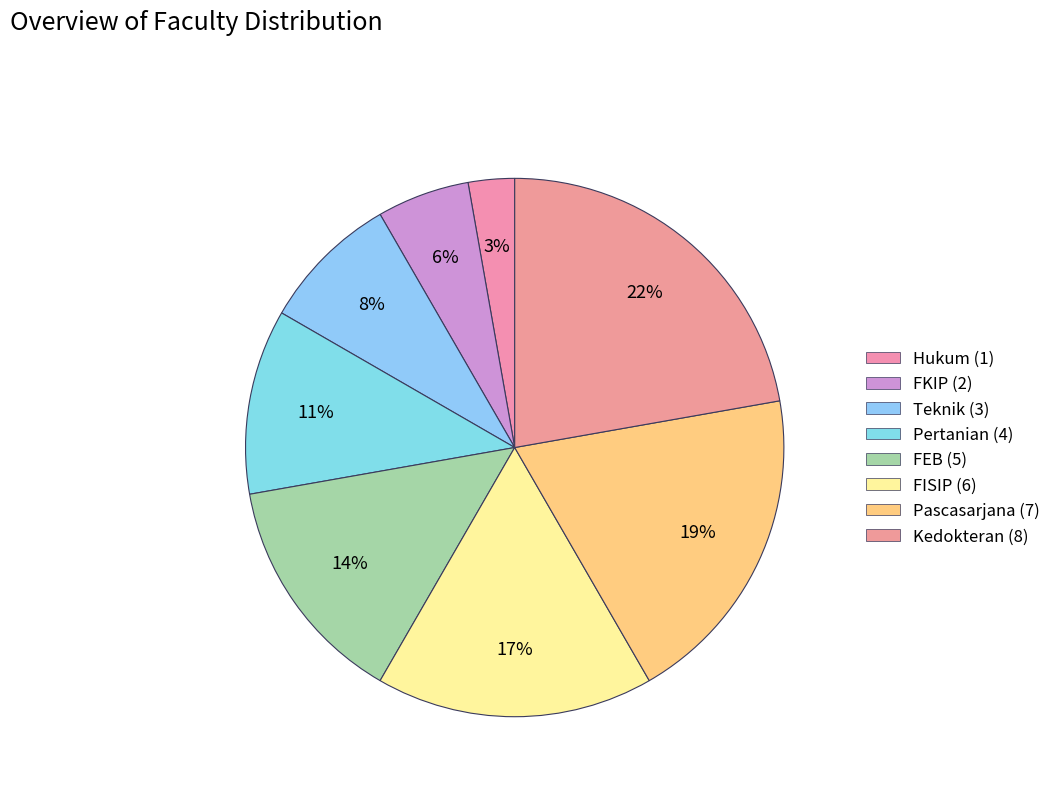

Approximately how many times larger is the value at Kedokteran compared to FEB?

1.6